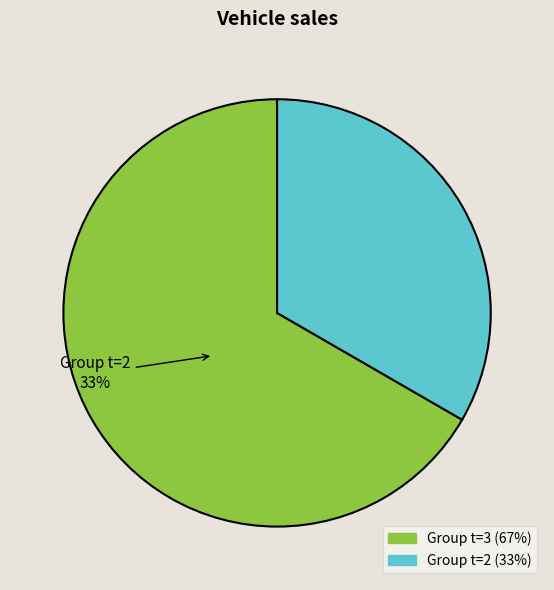

Is 3 the majority of the pie?

No